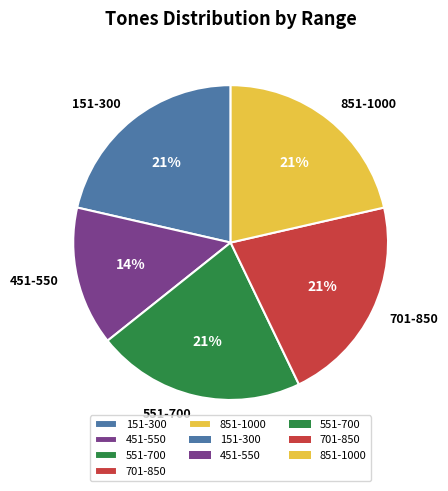

Combined, do 451-550 and 701-850 account for over 50%?

No